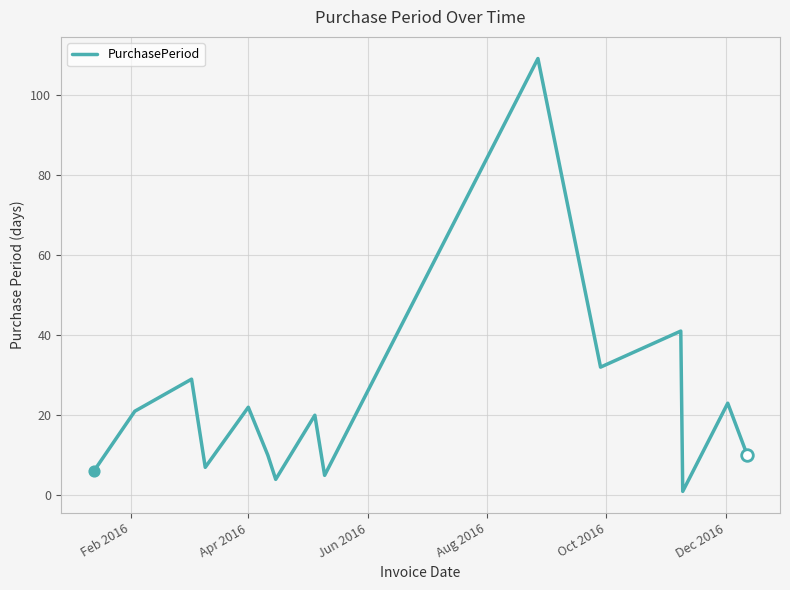

What is the maximum value shown in the chart?

109